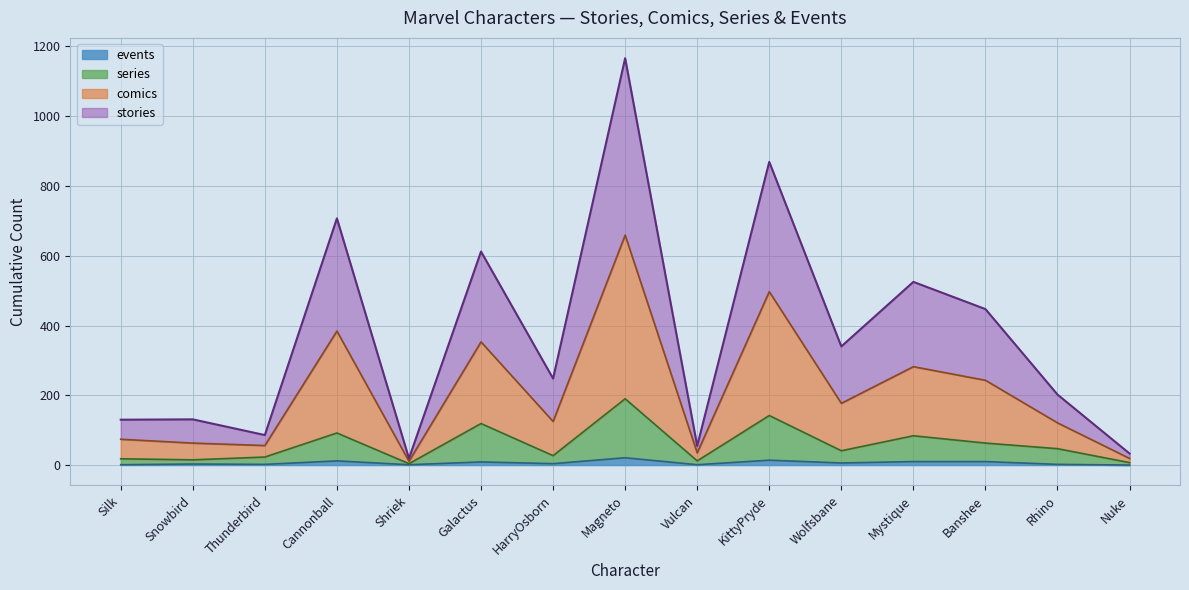

What is the label of the 15th point from the left?

Nuke